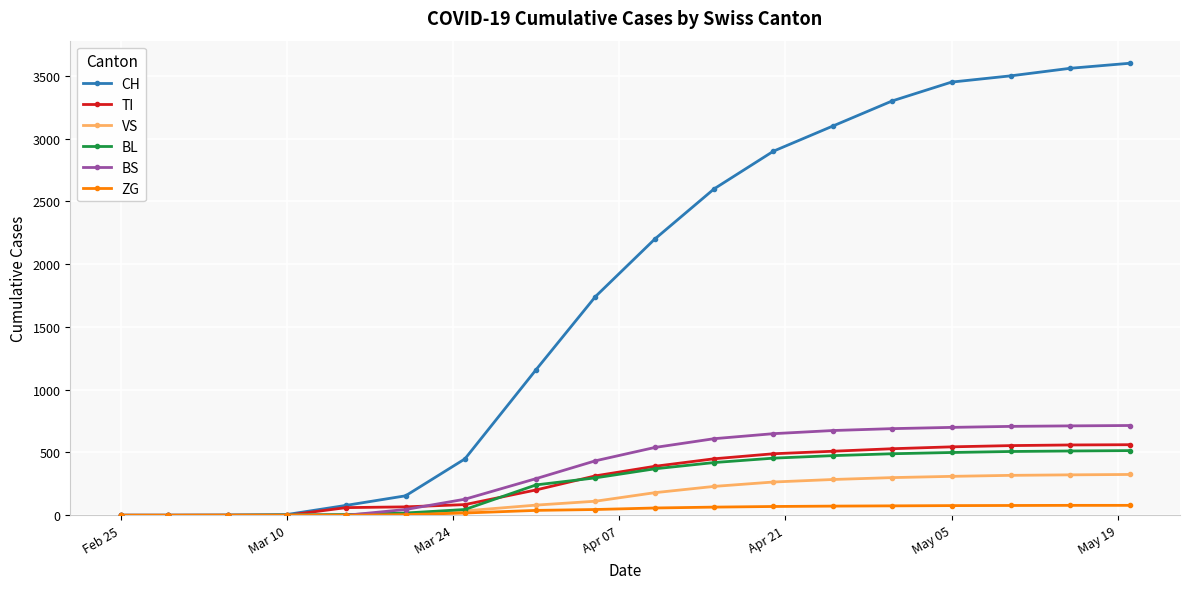

What is the maximum value shown in the chart?

3600